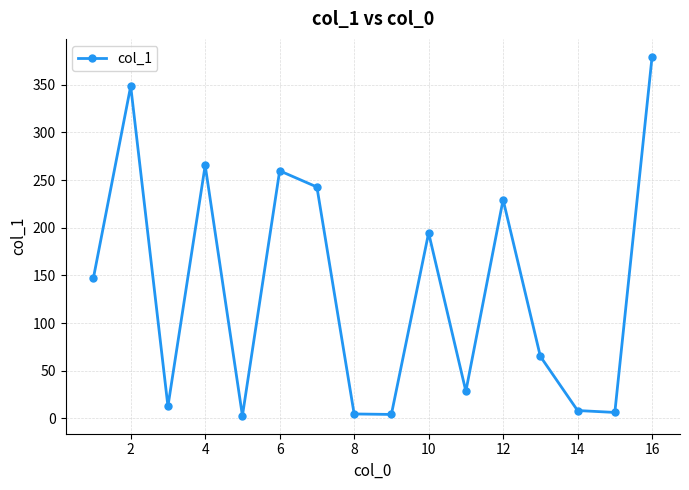

How many values are below 147?

8